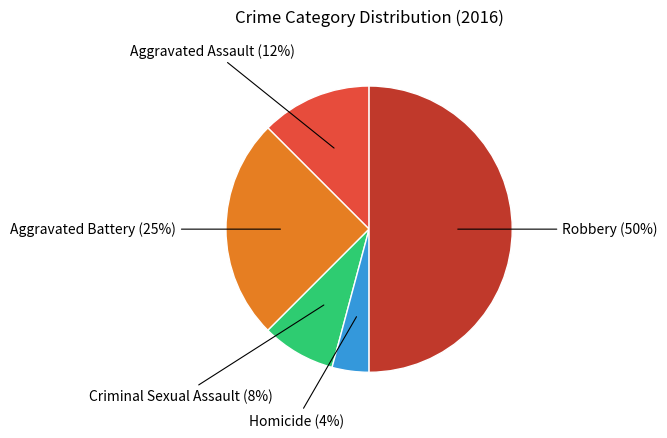

To the nearest percent, what is the difference between the largest and smallest slice percentages?

46%